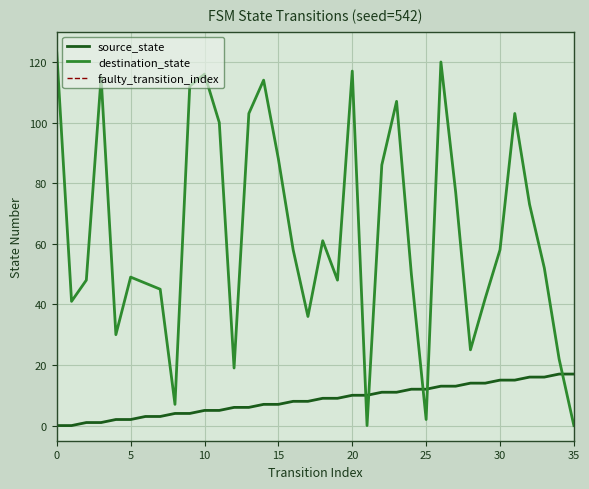

Reading right to left, transcribe all the data shown in this chart.

source_state: 17	17	16	16	15	15	14	14	13	13	12	12	11	11	10	10	9	9	8	8	7	7	6	6	5	5	4	4	3	3	2	2	1	1	0	0
destination_state: 0	22	52	73	103	58	42	25	77	120	2	50	107	86	0	117	48	61	36	58	88	114	103	19	100	116	112	7	45	47	49	30	115	48	41	123